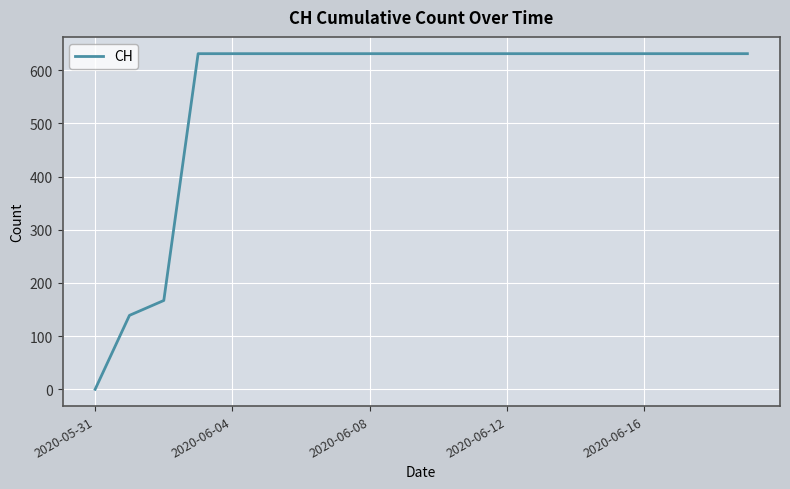

How many lines are shown in the chart?

1